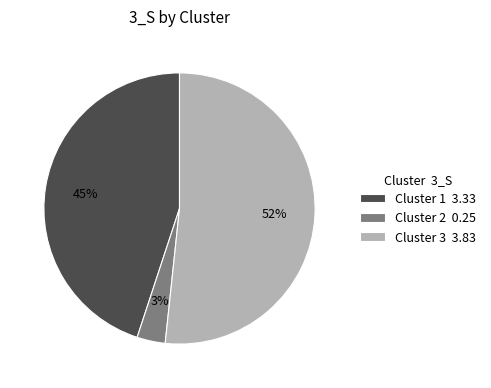

Rank the categories by value from lowest to highest.

Cluster 2 0.25, Cluster 1 3.33, Cluster 3 3.83